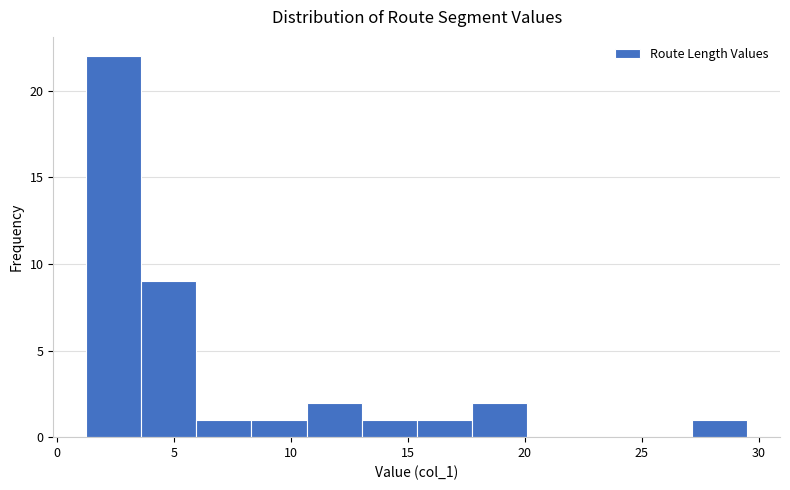

Reading left to right, transcribe this chart: for each bar, give the range it covers on the x-axis and its height. Neither the bar edges nor the heights are printed on the chart, so give them approximately, as read against the axes.

1.5 to 3.5: 22
3.5 to 6.0: 9
6.0 to 8.5: 1
8.5 to 10.5: 1
10.5 to 13.0: 2
13.0 to 15.5: 1
15.5 to 17.5: 1
17.5 to 20.0: 2
20.0 to 22.5: 0
22.5 to 25.0: 0
25.0 to 27.0: 0
27.0 to 29.5: 1